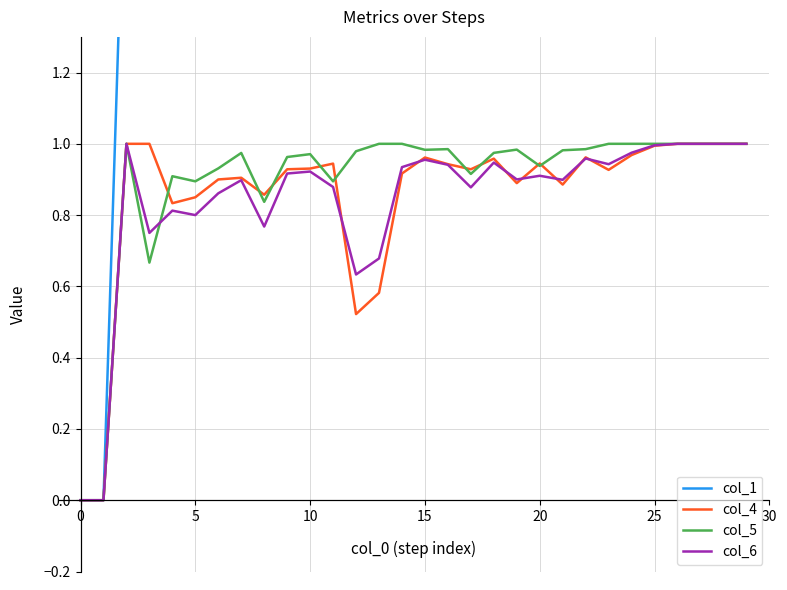

How many intersections are there between col_5 and col_6?

1